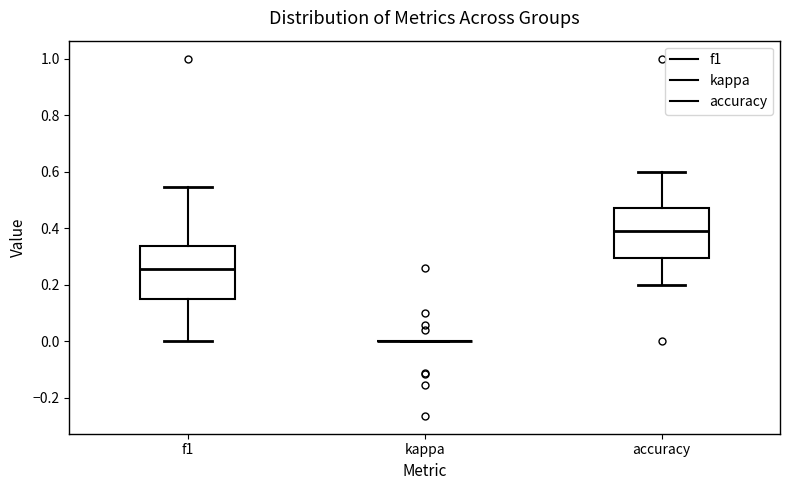

Where does the upper whisker of the box for f1 end on the y-axis? The values are not printed on the chart, so give them approximately, as read against the axis.

0.54